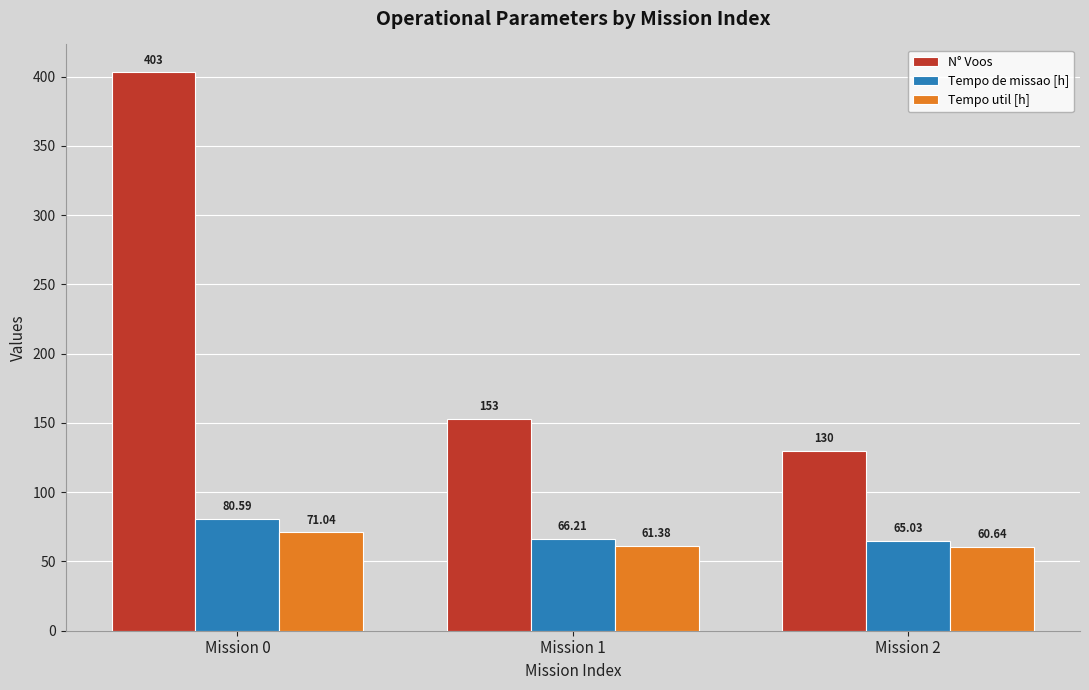

At which category does the chart reach its peak across all series?

Mission 0